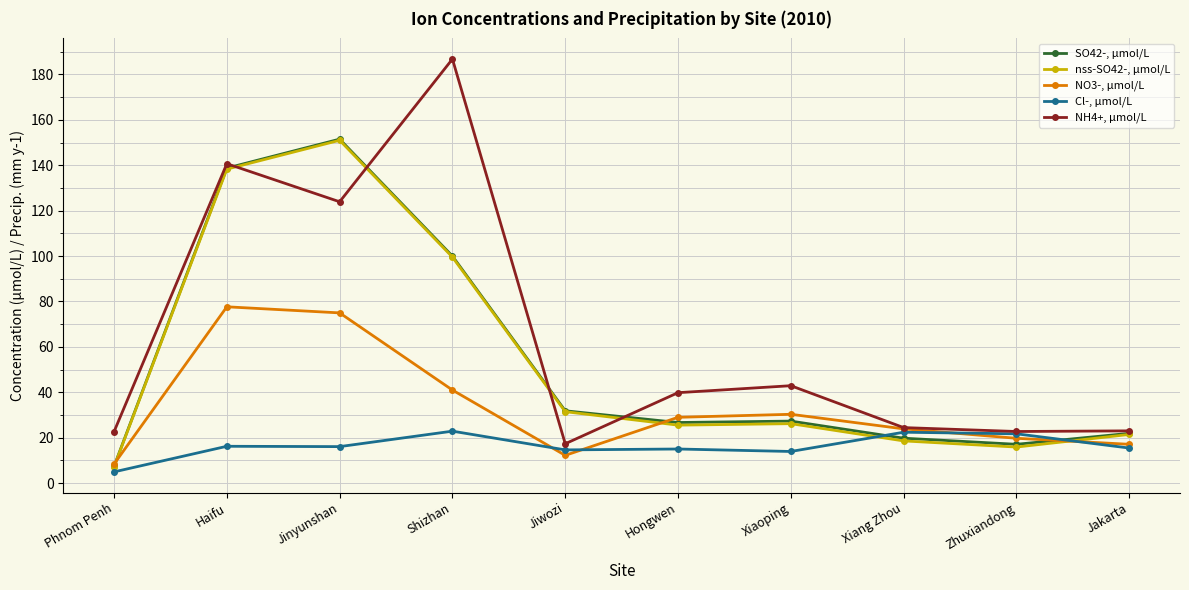

True or false: NO3-, µmol/L has more than 2 interior local peaks.

False